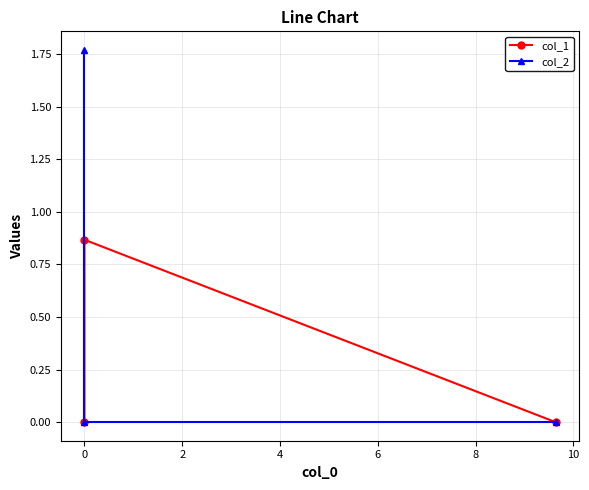

At how many categories does at least one series exceed 1?

1